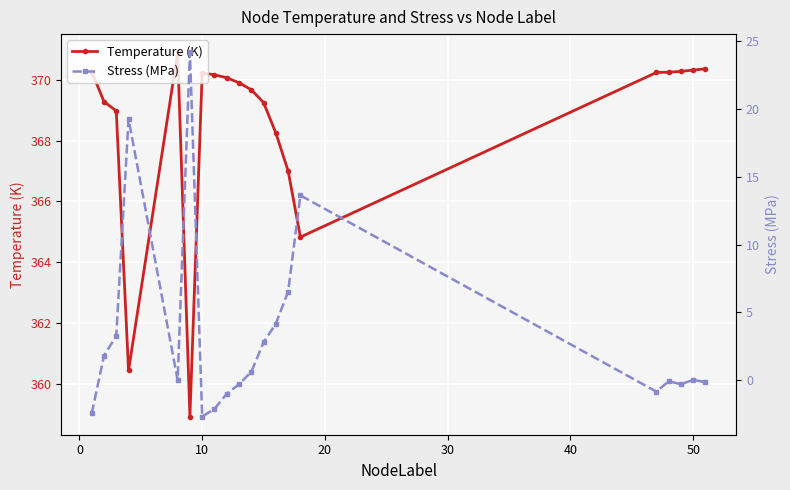

The value of Temperature (K) at 10 is 370.2. True or false?

True